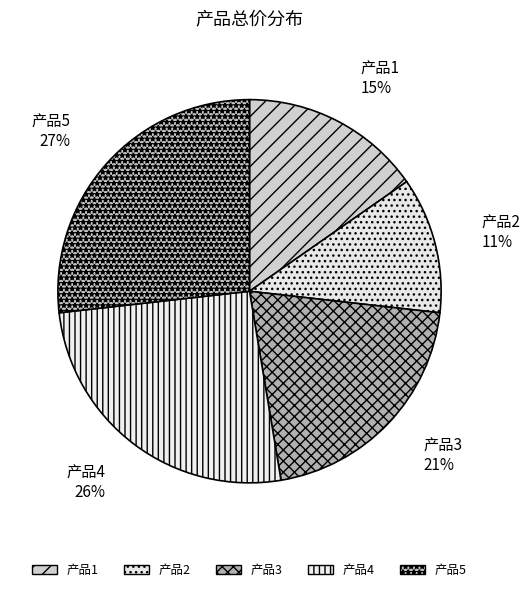

Rank the categories by value from lowest to highest.

产品2, 产品1, 产品3, 产品4, 产品5